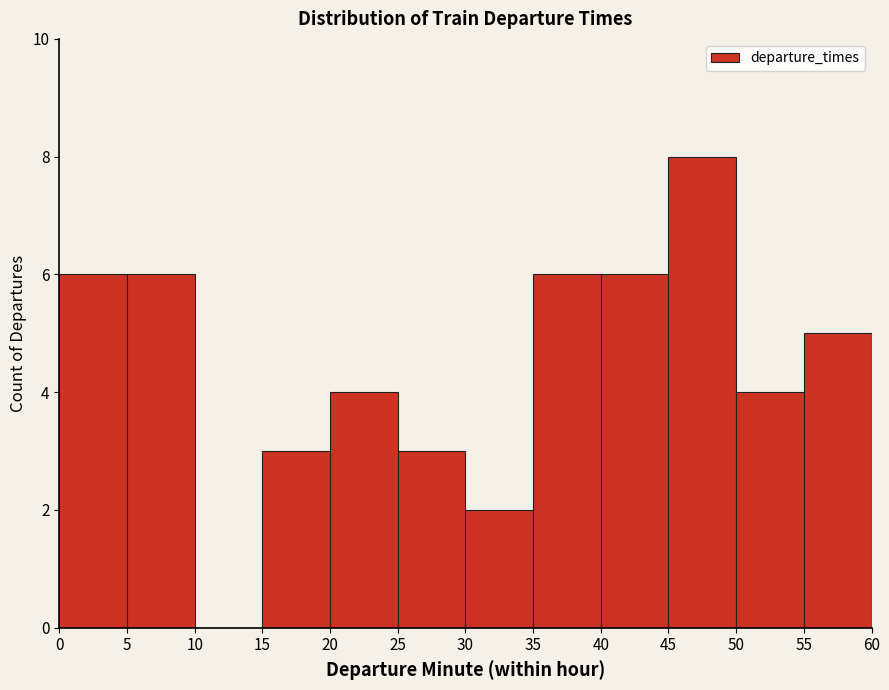

Reading left to right, transcribe this chart: for each bar, give the range it covers on the x-axis and its height. The values are not printed on the chart, so give them approximately, as read against the axis.

0 to 5: 6
5 to 10: 6
10 to 15: 0
15 to 20: 3
20 to 25: 4
25 to 30: 3
30 to 35: 2
35 to 40: 6
40 to 45: 6
45 to 50: 8
50 to 55: 4
55 to 60: 5